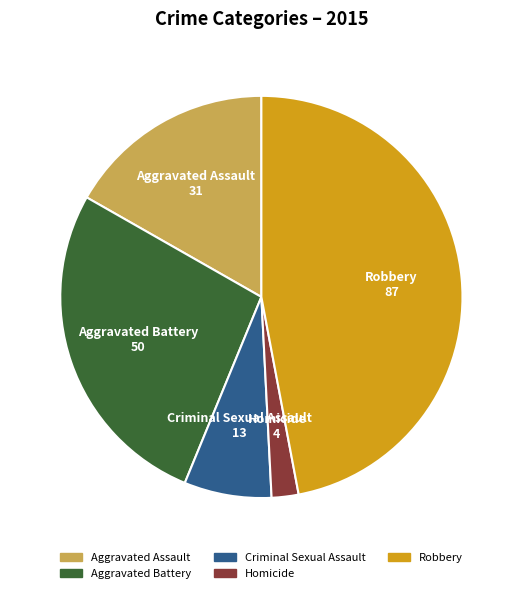

Does any single category account for the majority?

No